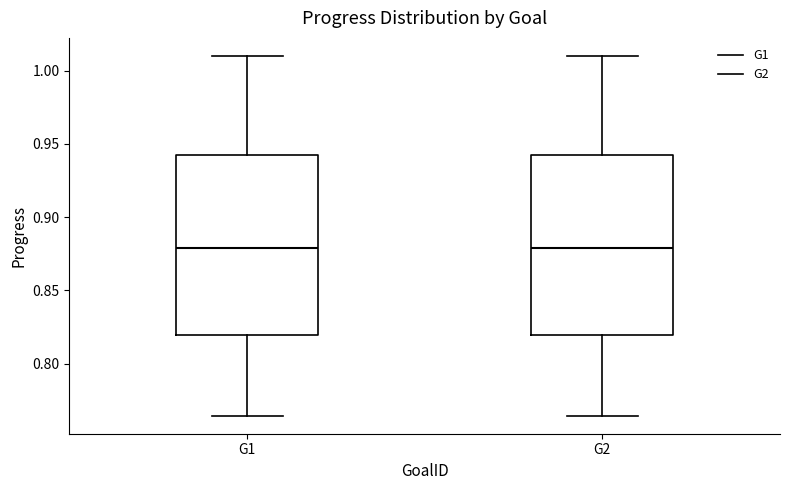

Reading left to right, transcribe this box plot: for each box, give where its median line is, the range the box spans, and where its two whiskers end, as read against the y-axis. The values are not printed on the chart, so give them approximately, as read against the axis.

G1: median 0.880, box 0.820 to 0.940, whiskers 0.765 to 1.010
G2: median 0.880, box 0.820 to 0.940, whiskers 0.765 to 1.010